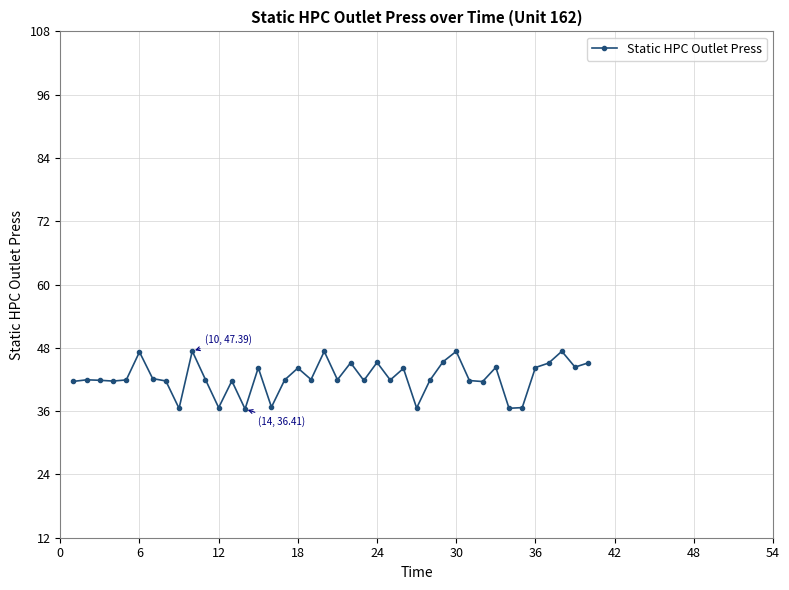

What is the difference between the second highest and second lowest values?

10.8